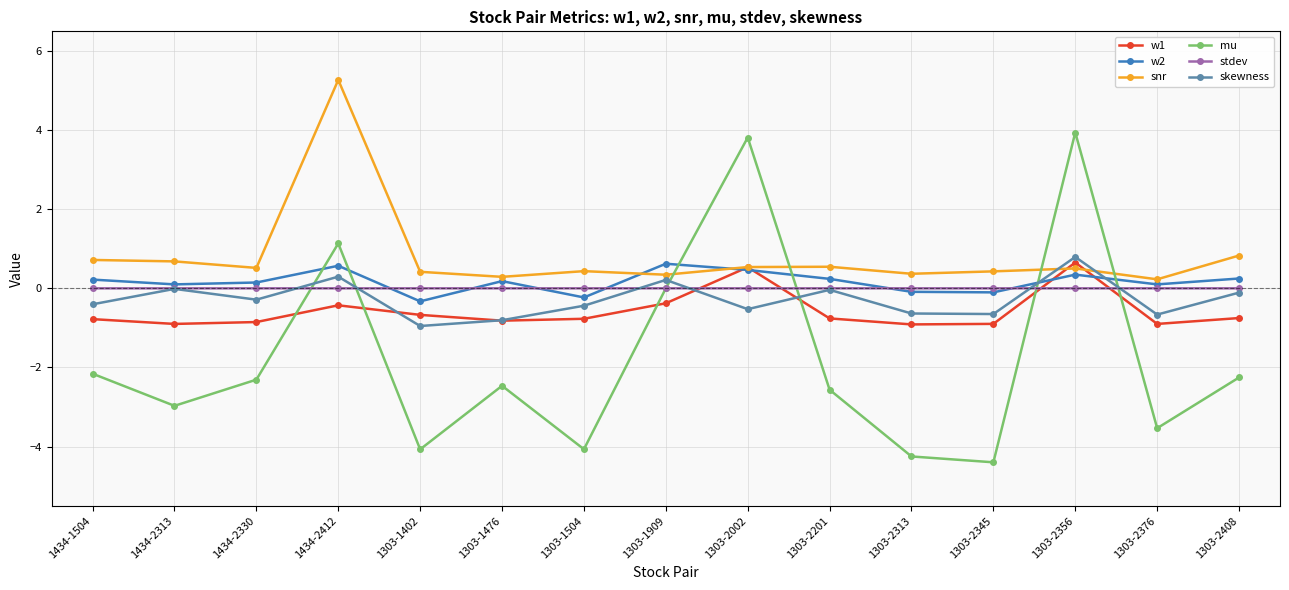

The w2 series shows 0.6 at 1303-1909. True or false?

True